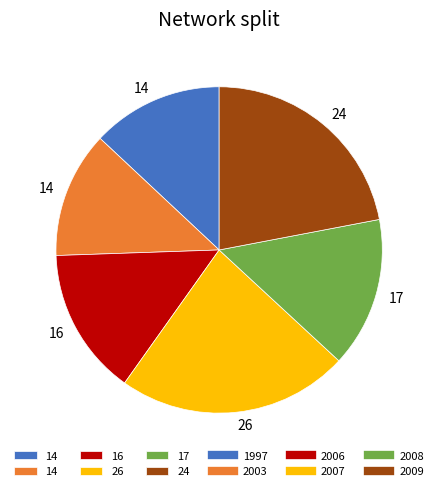

Does any single category account for the majority?

No